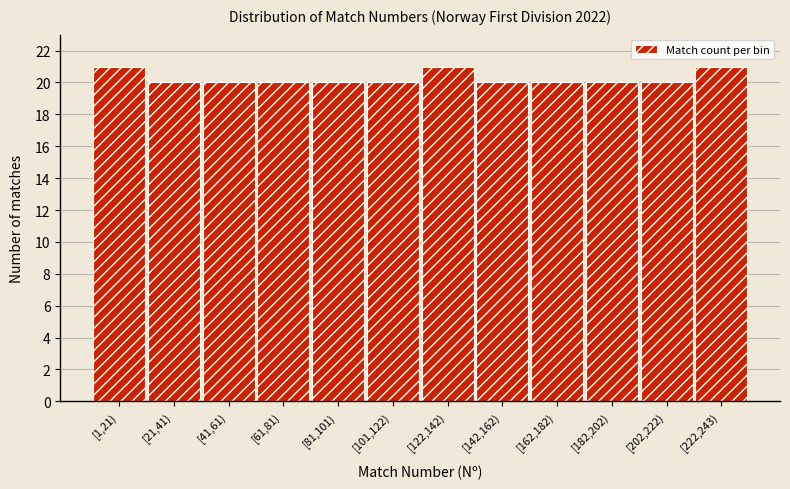

Reading left to right, list all the values displayed in this chart.

[1,21)=21	[21,41)=20	[41,61)=20	[61,81)=20	[81,101)=20	[101,122)=20	[122,142)=21	[142,162)=20	[162,182)=20	[182,202)=20	[202,222)=20	[222,243)=21